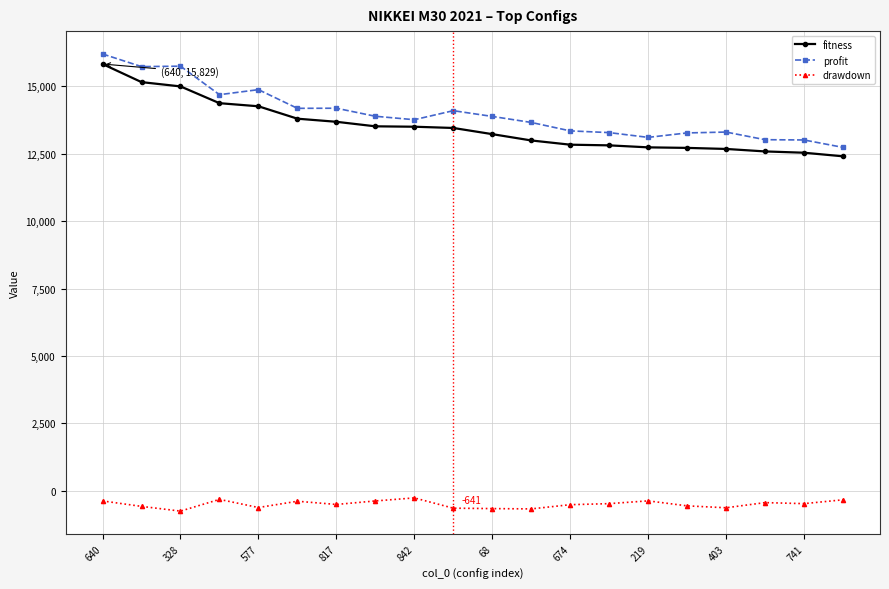

What is the value of the drawdown point at the 7th from the left?

-503